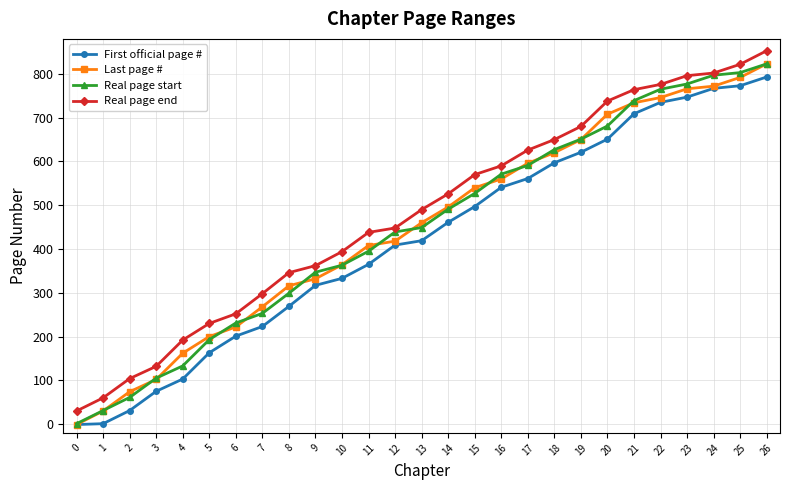

Is the value of Real page end at 24 greater than the value of First official page # at 6?

Yes